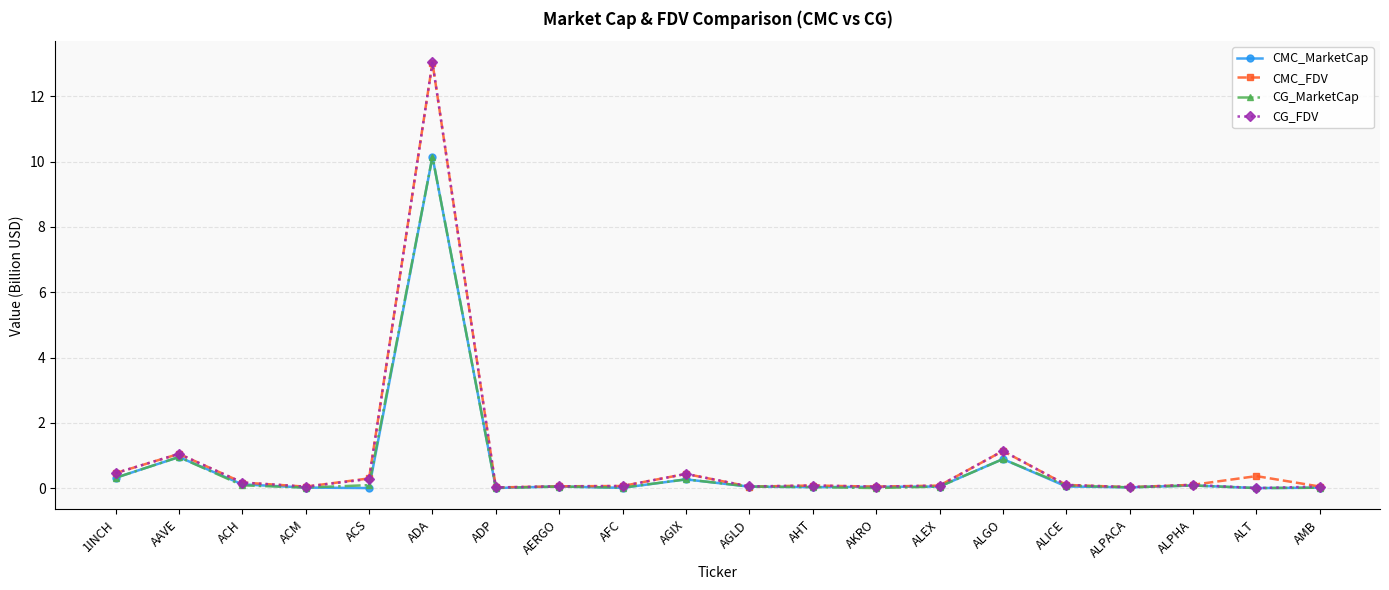

What is the label of the 18th point from the left?

ALPHA